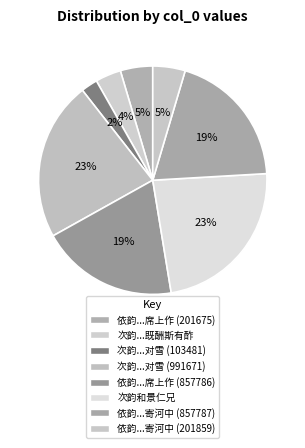

How many segments does this pie chart have?

8